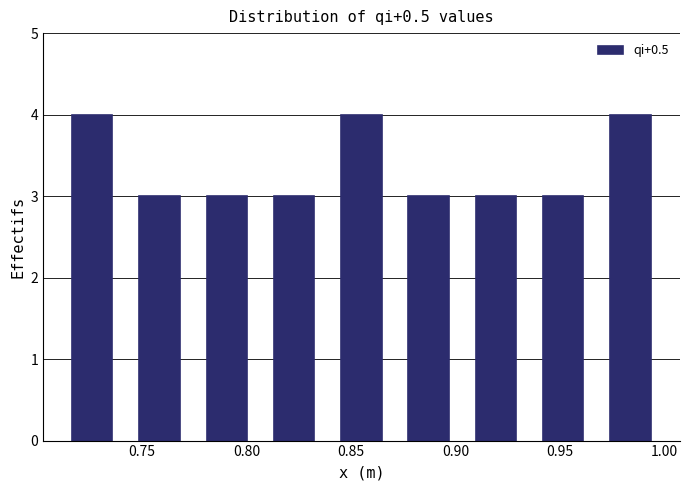

Reading left to right, transcribe this chart: for each bar, give the range it covers on the x-axis and its height. Neither the bar edges nor the heights are printed on the chart, so give them approximately, as read against the axes.

0.710 to 0.740: 4
0.740 to 0.775: 3
0.775 to 0.805: 3
0.805 to 0.840: 3
0.840 to 0.870: 4
0.870 to 0.905: 3
0.905 to 0.935: 3
0.935 to 0.970: 3
0.970 to 1.000: 4